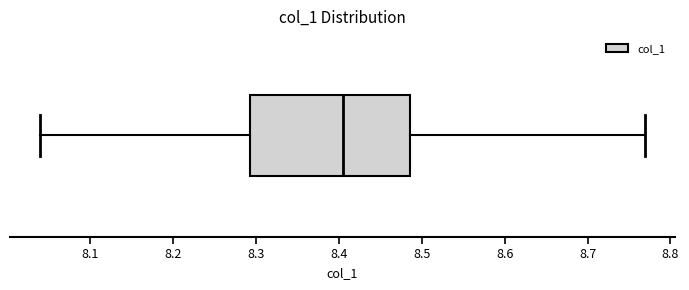

Where is the left edge of the box on the x-axis? The values are not printed on the chart, so give them approximately, as read against the axis.

8.29